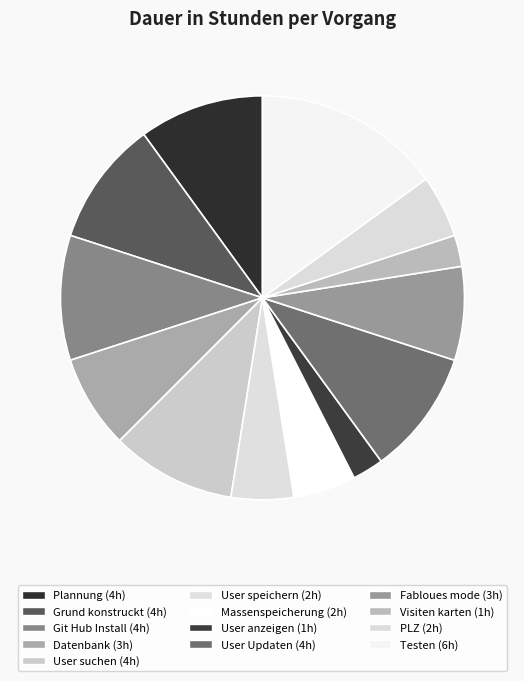

Combined, do User Updaten and User anzeigen account for over 50%?

No